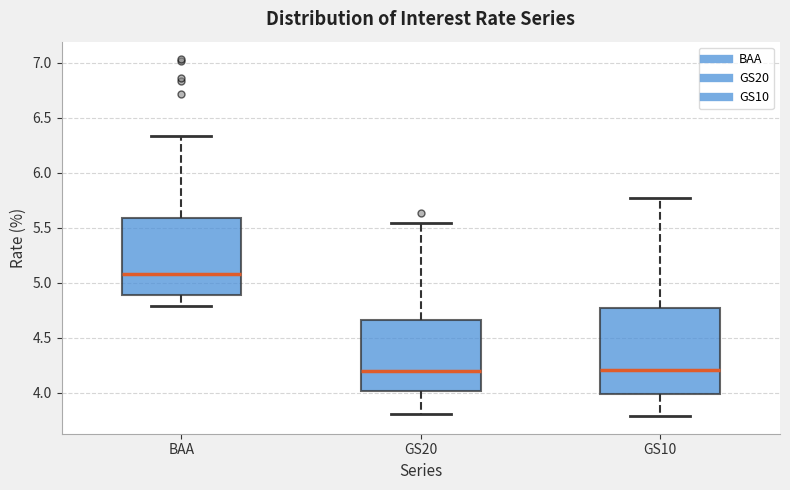

Where is the upper edge of the box for GS10 on the y-axis? The values are not printed on the chart, so give them approximately, as read against the axis.

4.75